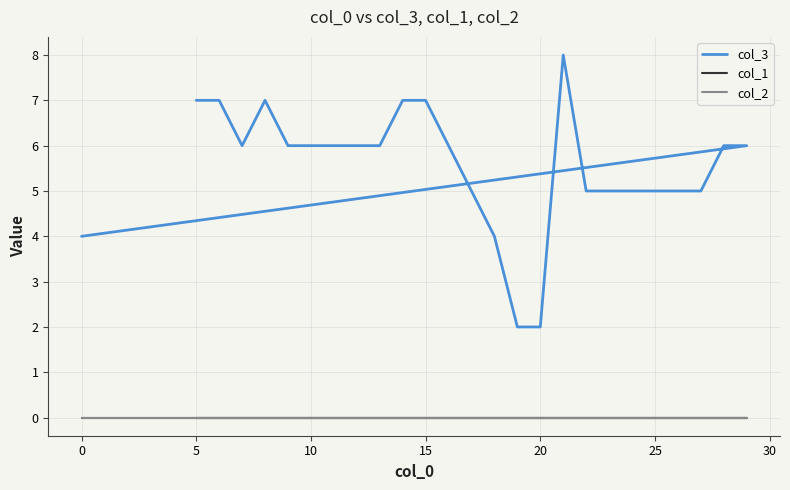

True or false: col_3 has more than 1 interior local peaks.

True